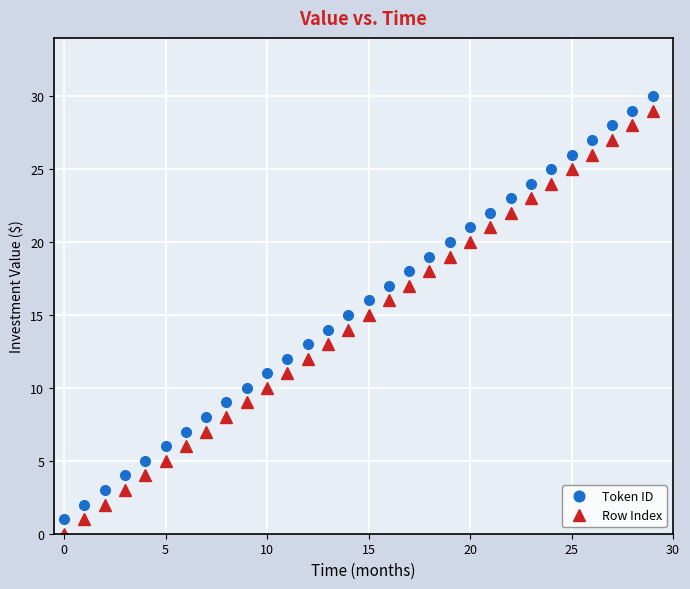

What is the difference between the maximum and minimum values in the Token ID series?

29